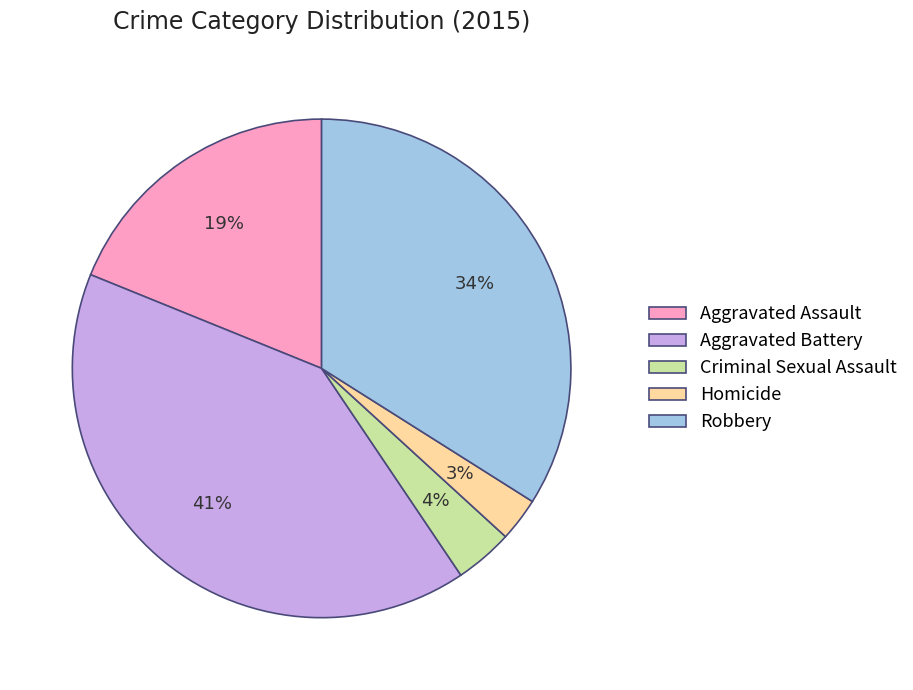

What is the smallest slice in the pie chart?

Homicide